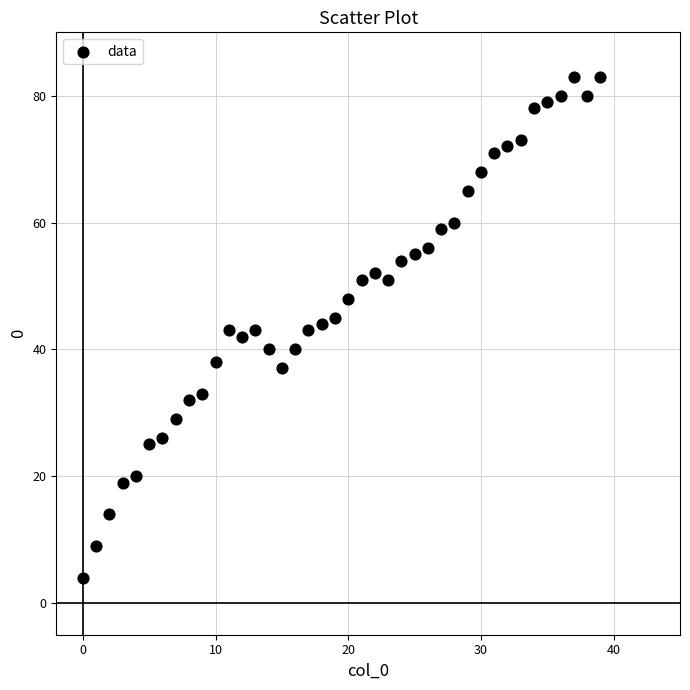

What is the range of Y values (max minus min)?

79